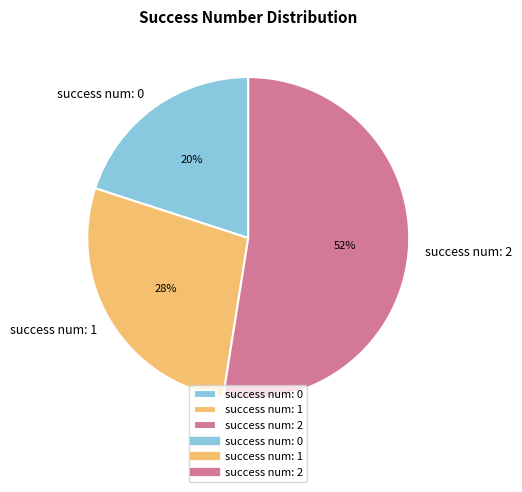

Do success num: 0 and success num: 1 together represent more than half of the pie?

No